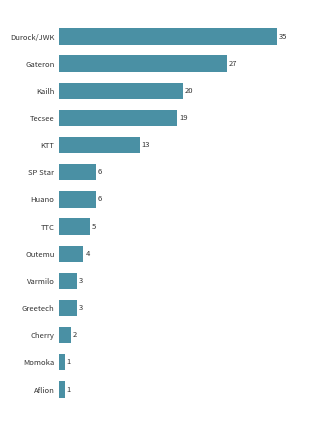

What is the difference between the second highest and minimum values?

26